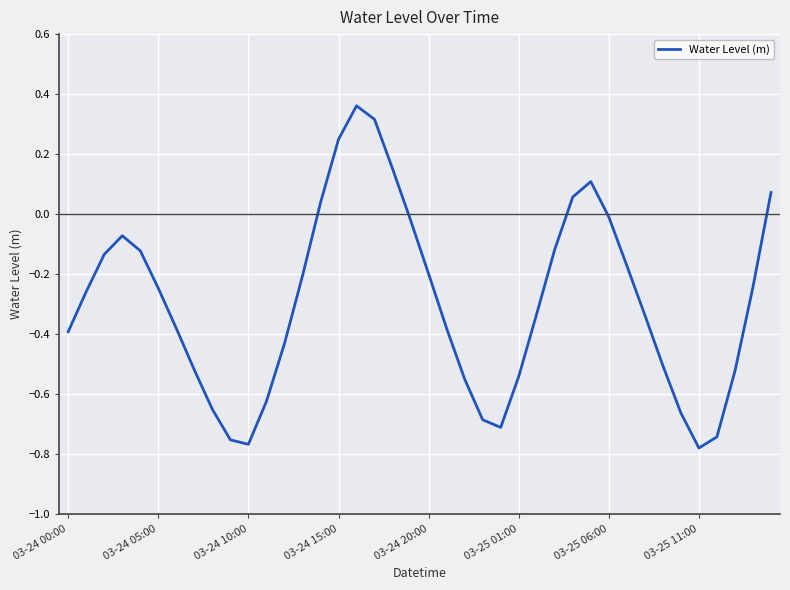

How many interior local peaks (higher than both neighbors) does the data have?

3